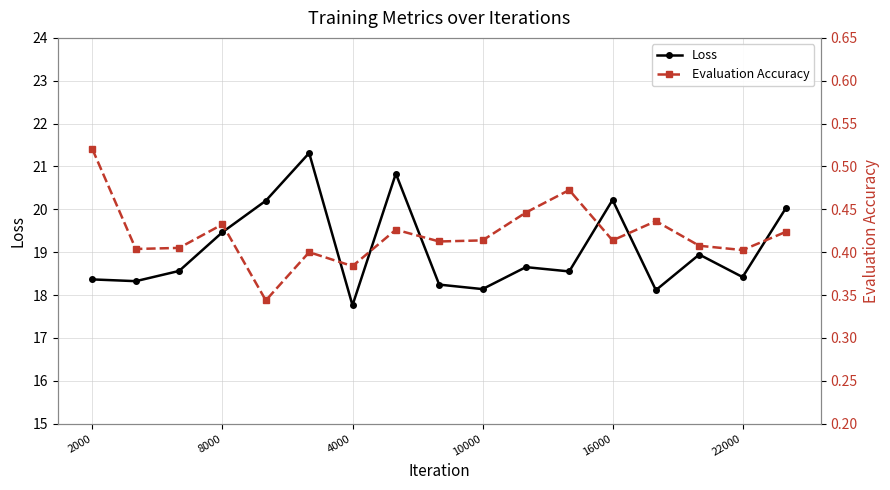

What is the difference between the Loss values at 8 and 13?

0.1